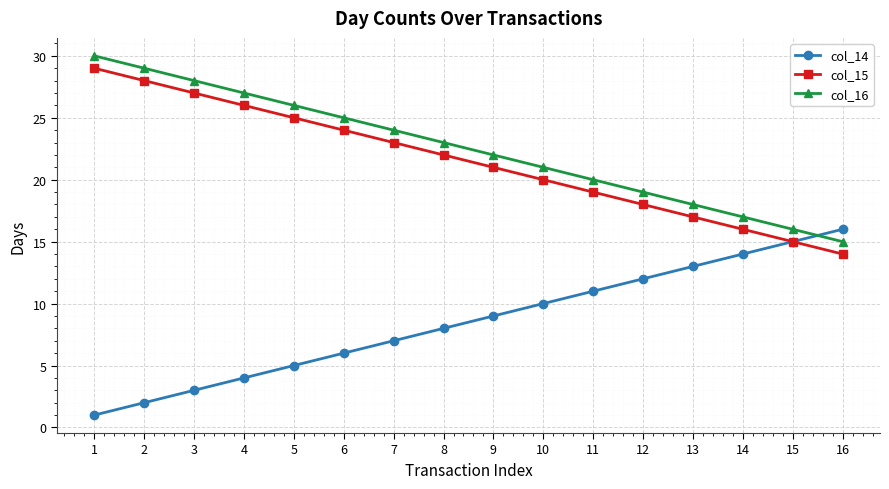

True or false: col_15 and col_16 intersect in this chart.

False